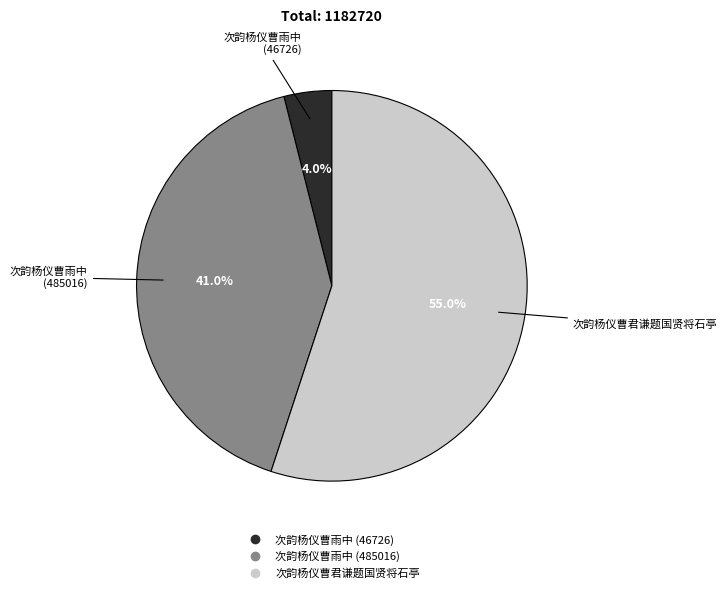

What percentage is the 次韵杨仪曹君谦题国贤将石亭 slice, to the nearest percent?

55%